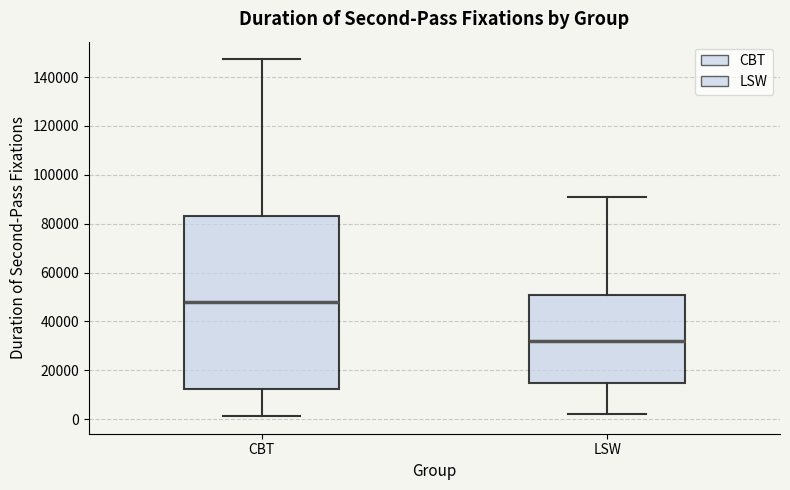

Which box has the lowest median line?

LSW